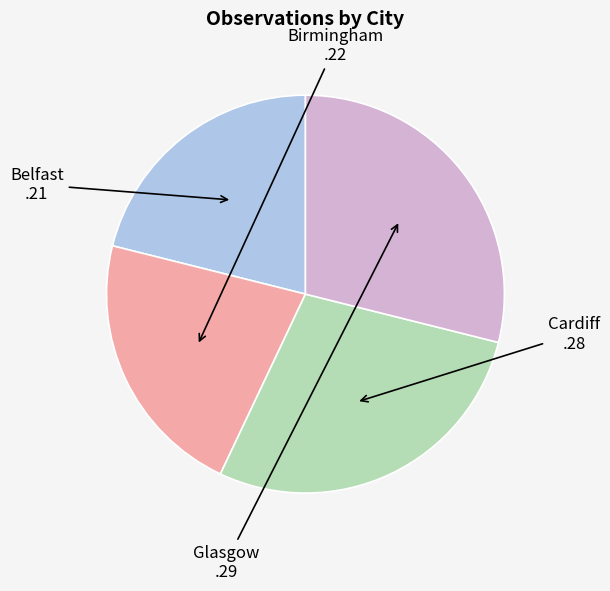

Combined, do Cardiff and Belfast account for over 50%?

No